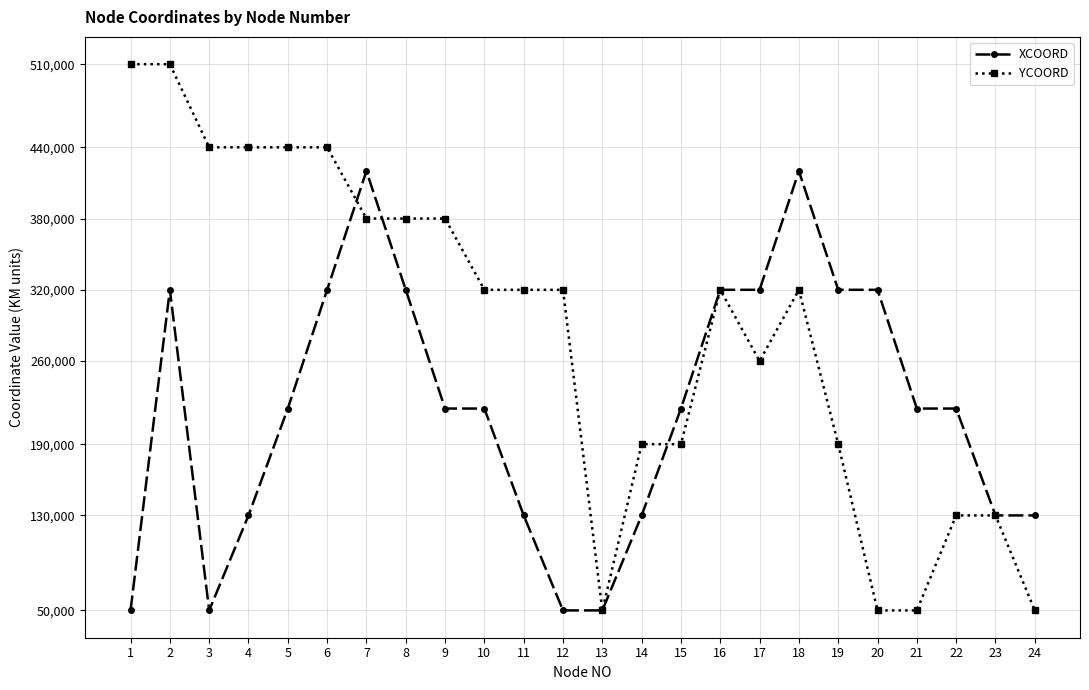

The value of YCOORD at 5 is 440000. True or false?

True